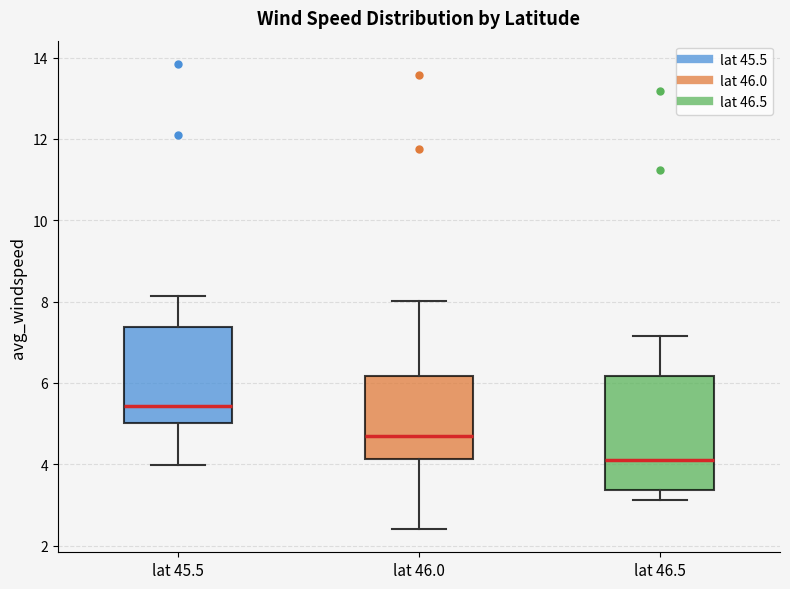

Which box is the tallest, from its lower edge to its upper edge?

lat 46.5